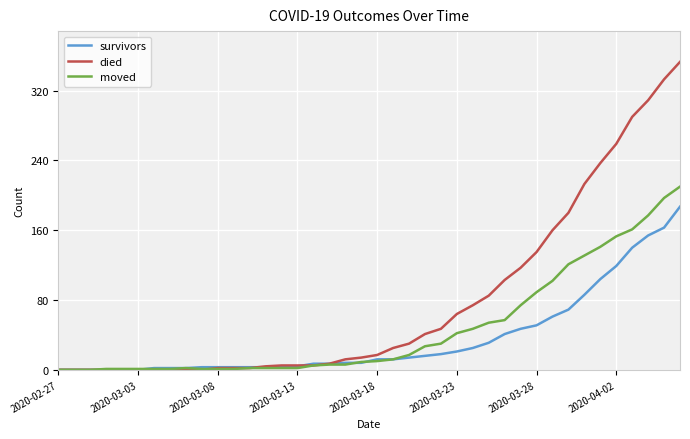

What is the sum of all survivors values?

1429